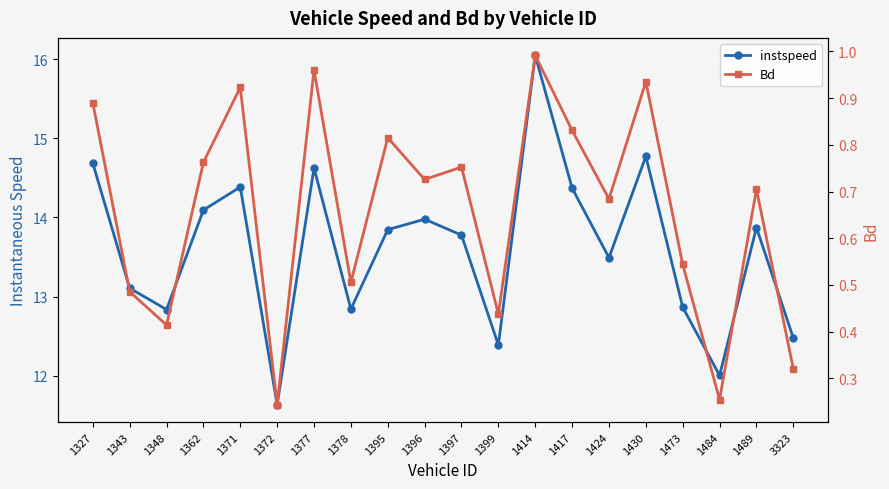

At which category is the sum across all series the highest?

1414